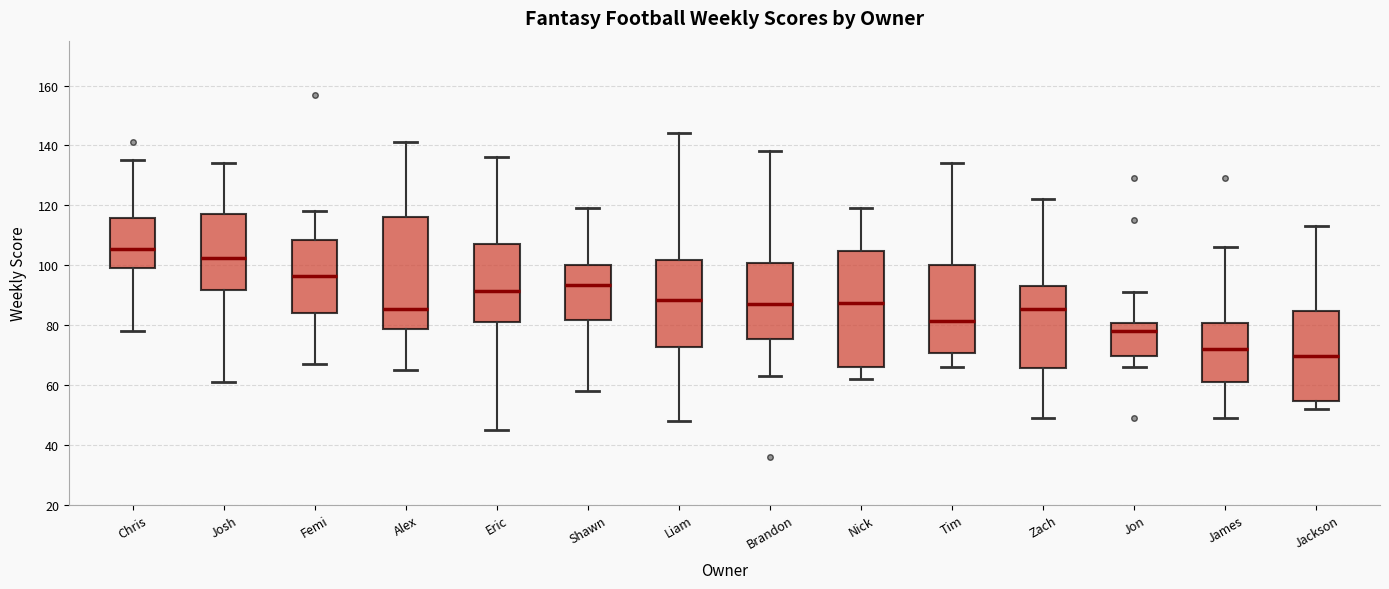

Which box has the lowest median line?

Jackson